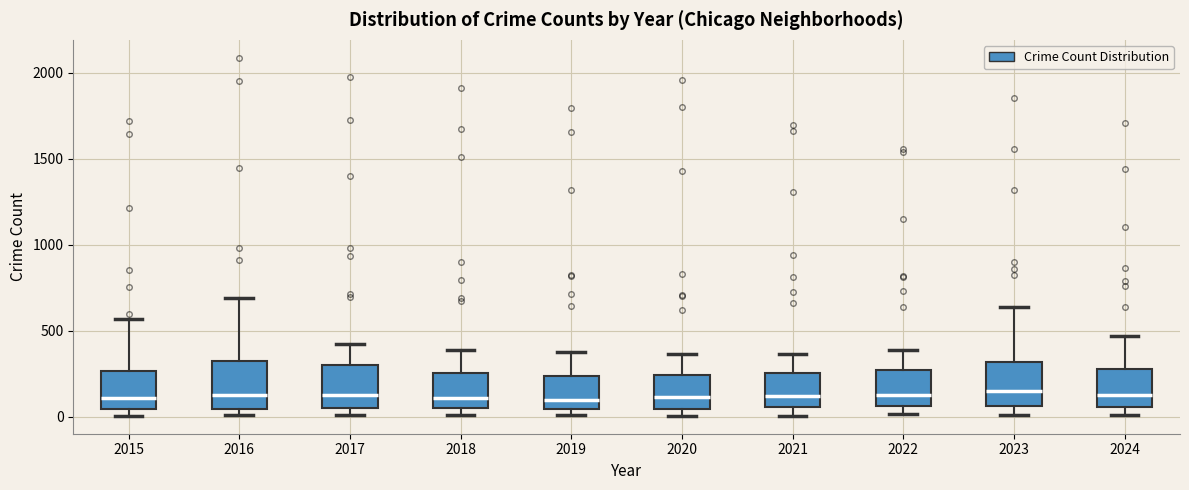

Reading left to right, transcribe this box plot: for each box, give where its median line is, the range the box spans, and where its two whiskers end, as read against the y-axis. The values are not printed on the chart, so give them approximately, as read against the axis.

2015: median 100, box 50 to 250, whiskers 0 to 550
2016: median 150, box 50 to 300, whiskers 0 to 700
2017: median 100, box 50 to 300, whiskers 0 to 400
2018: median 100, box 50 to 250, whiskers 0 to 400
2019: median 100, box 50 to 250, whiskers 0 to 400
2020: median 100, box 50 to 250, whiskers 0 to 350
2021: median 100, box 50 to 250, whiskers 0 to 350
2022: median 100, box 50 to 250, whiskers 0 to 400
2023: median 150, box 50 to 300, whiskers 0 to 650
2024: median 100, box 50 to 300, whiskers 0 to 450